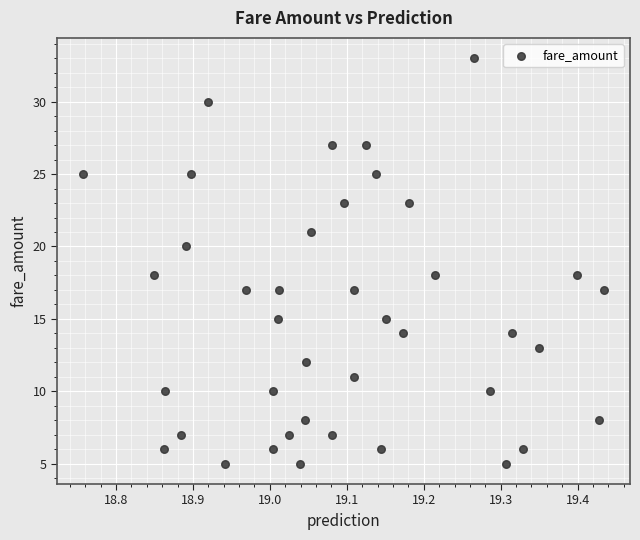

What is the range of Y values (max minus min)?

28